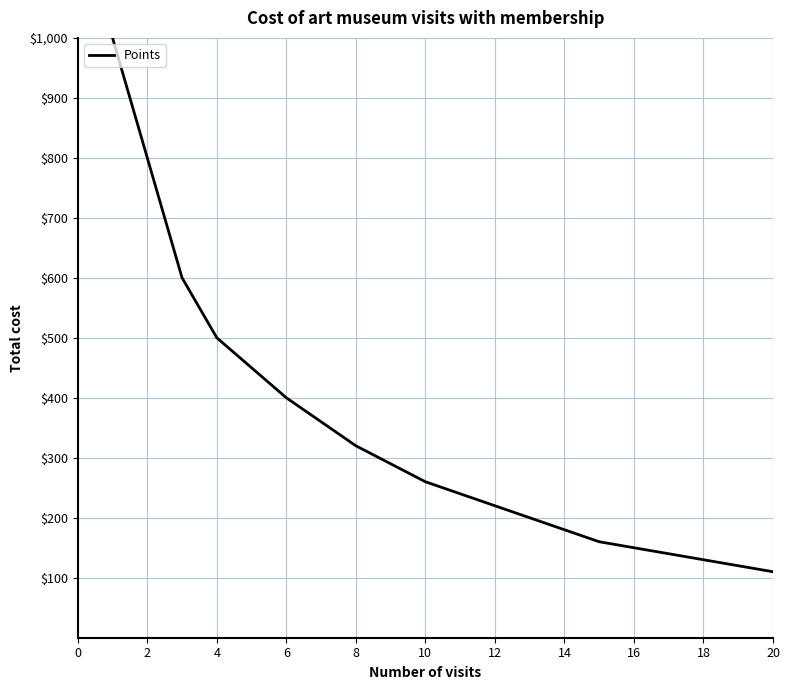

What is the difference between the maximum and minimum values?

890